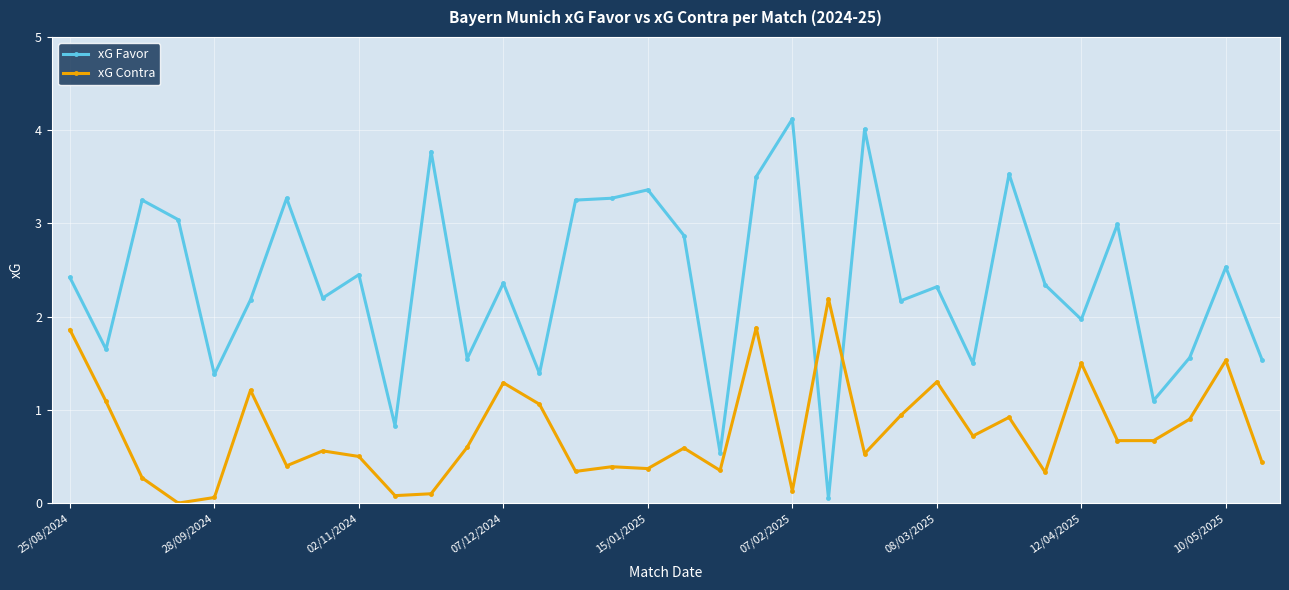

List the series in order of their overall mean, highest first.

xG Favor, xG Contra